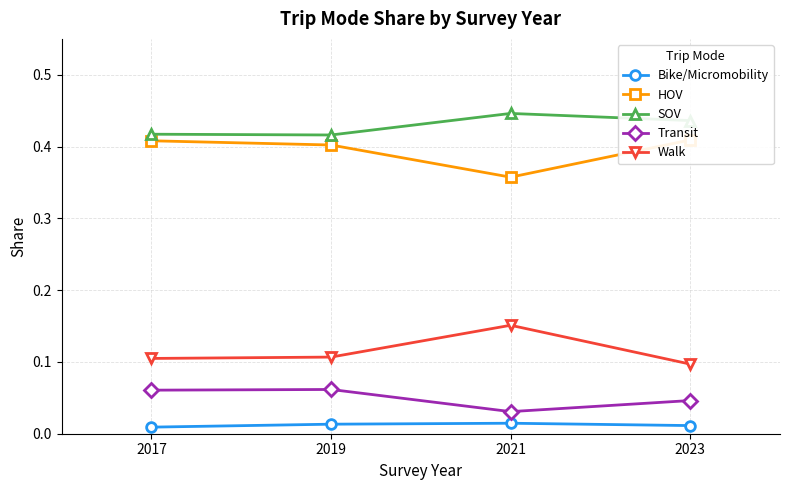

True or false: Bike/Micromobility and Transit intersect in this chart.

False